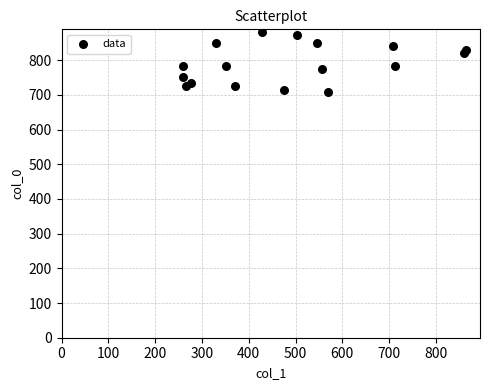

What is the range of X values (max minus min)?

604.1